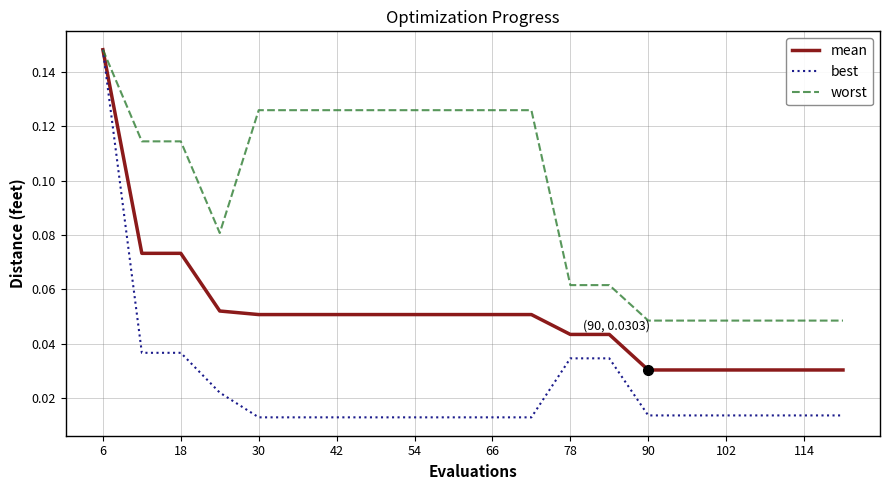

What are all the series names shown in the legend?

mean, best, worst